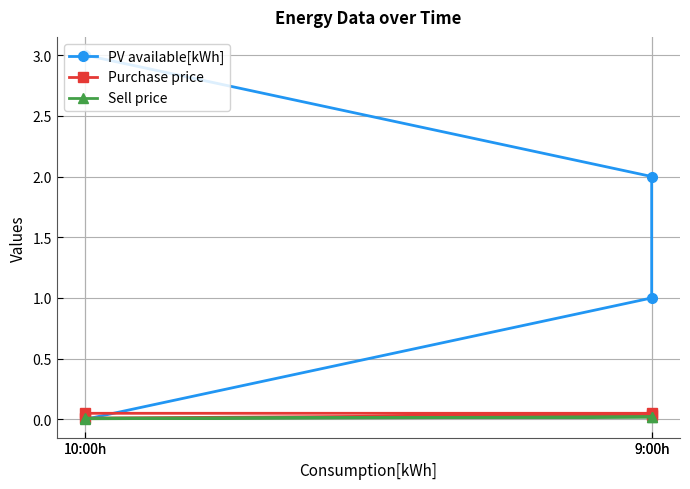

True or false: Sell price has a value of 0.0 at 10:00h.

False